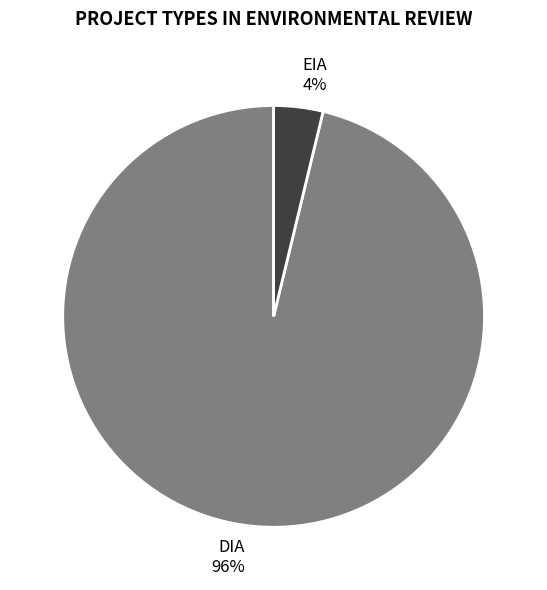

Which category accounts for the majority?

DIA